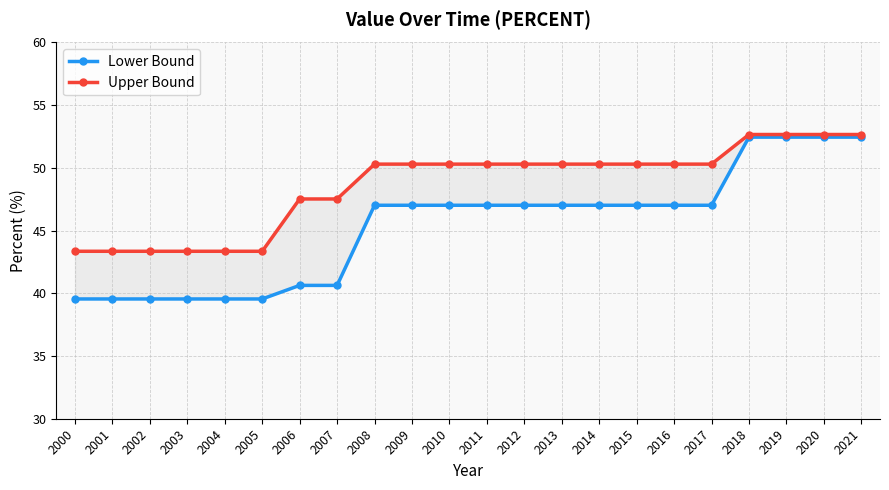

Which series has the largest range (max minus min)?

Lower Bound